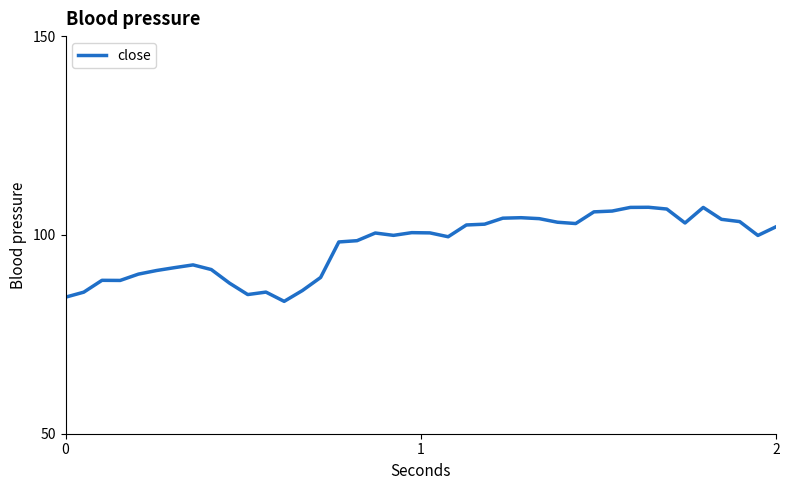

What is the difference between the maximum and minimum values?

23.7